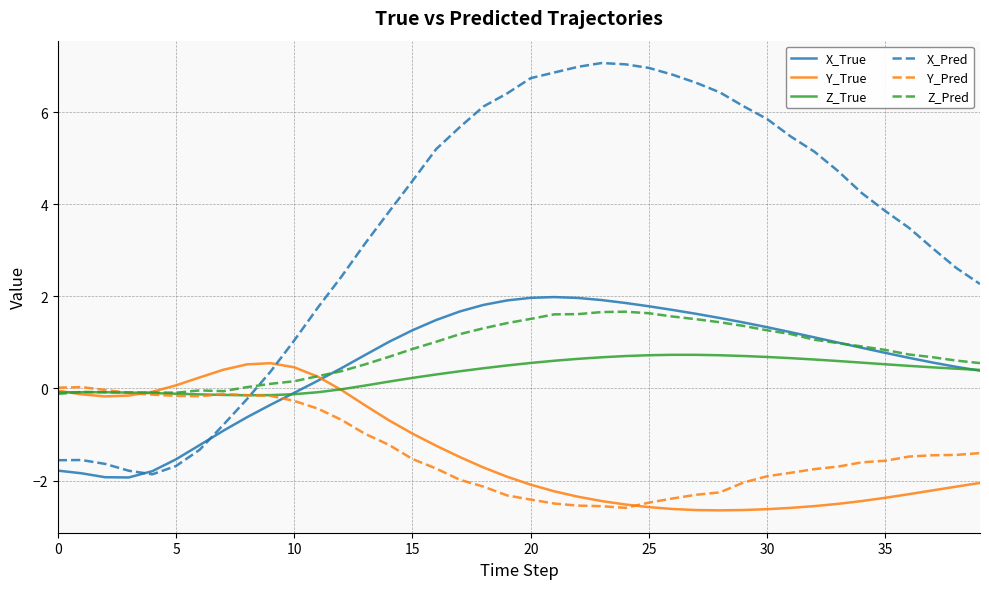

Count the number of categories in the chart.

40